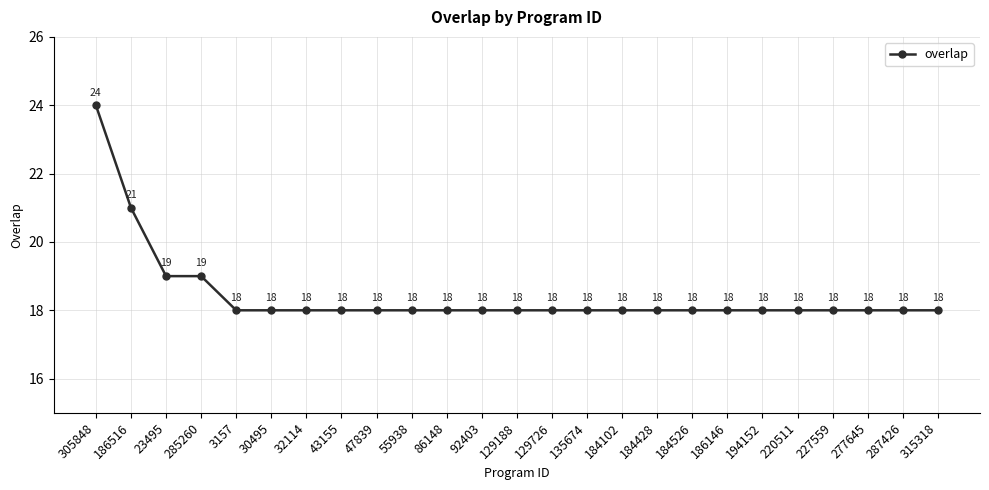

How many lines are shown in the chart?

1